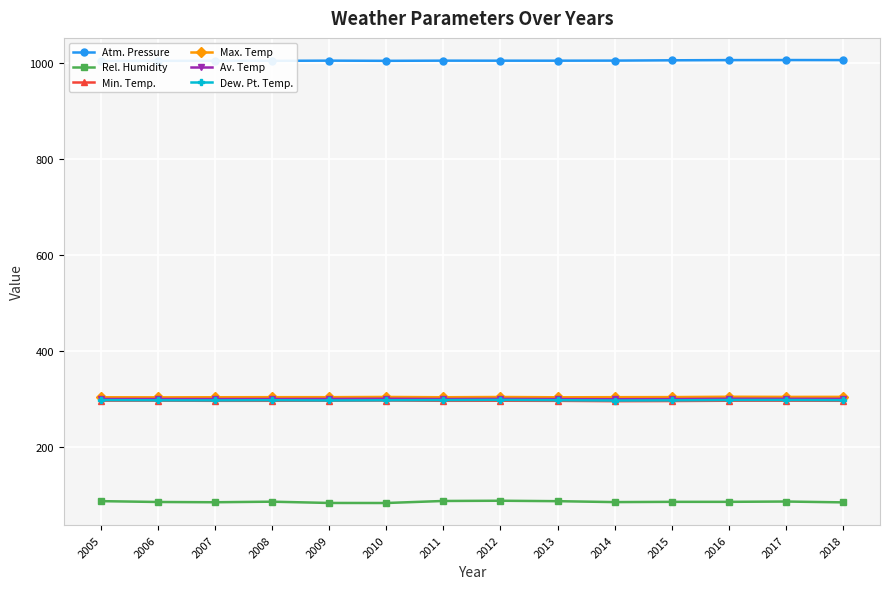

Where is Av. Temp nearest to the value 300?

2015